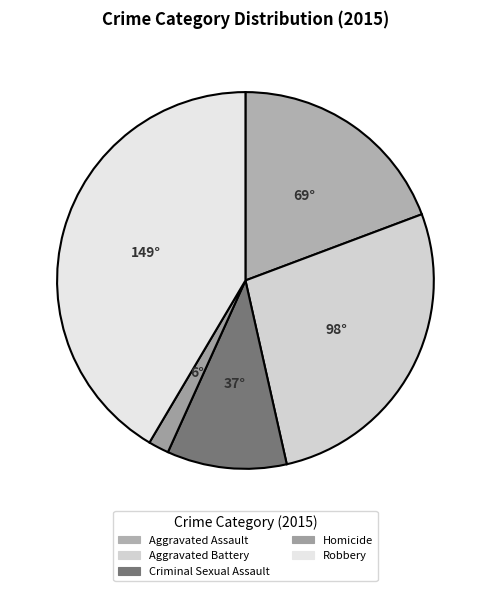

What is the largest slice in the pie chart?

Robbery